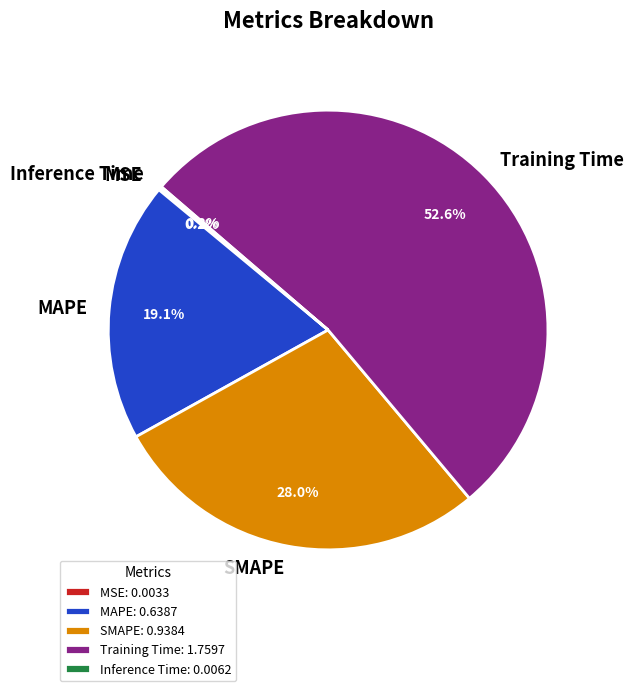

Between Training Time and MAPE, which is larger?

Training Time